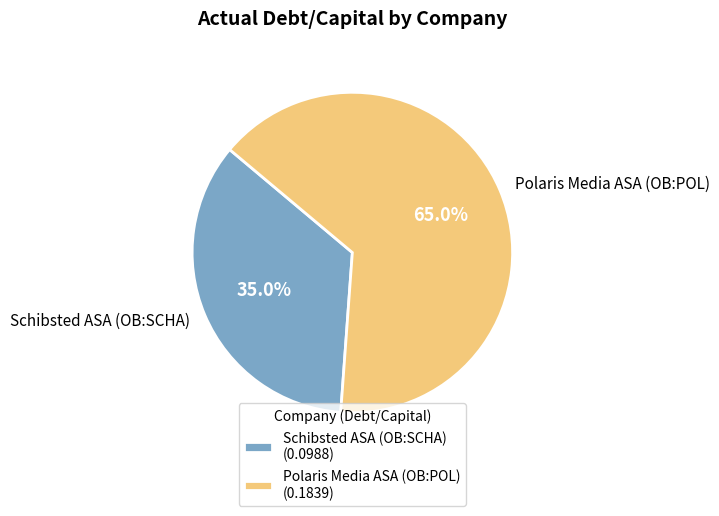

Rank the categories by value from highest to lowest.

Polaris Media ASA (OB:POL), Schibsted ASA (OB:SCHA)